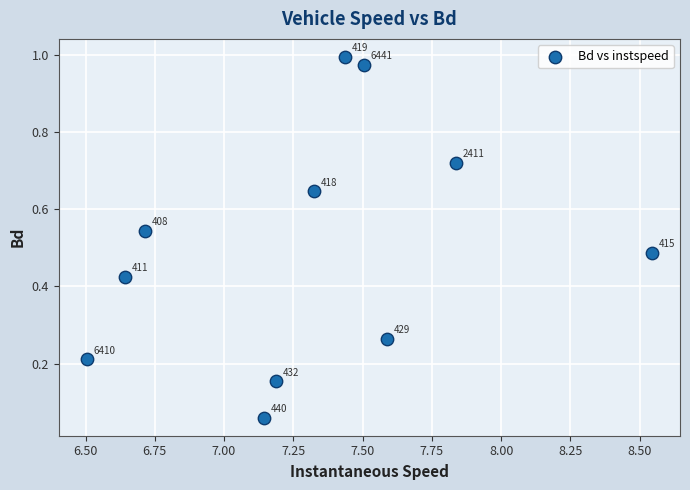

What is the average X value?

7.3